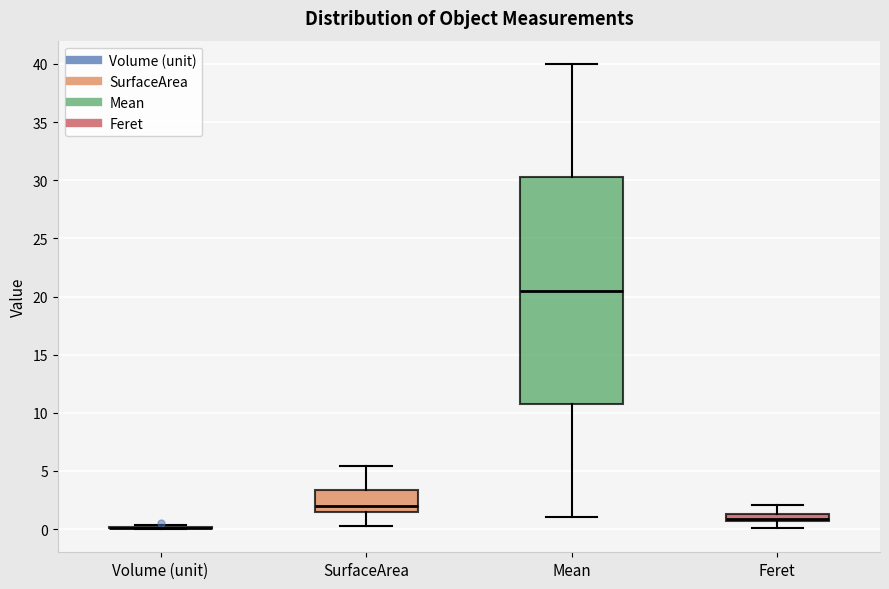

Where is the lower edge of the box for Mean on the y-axis? The values are not printed on the chart, so give them approximately, as read against the axis.

11.0